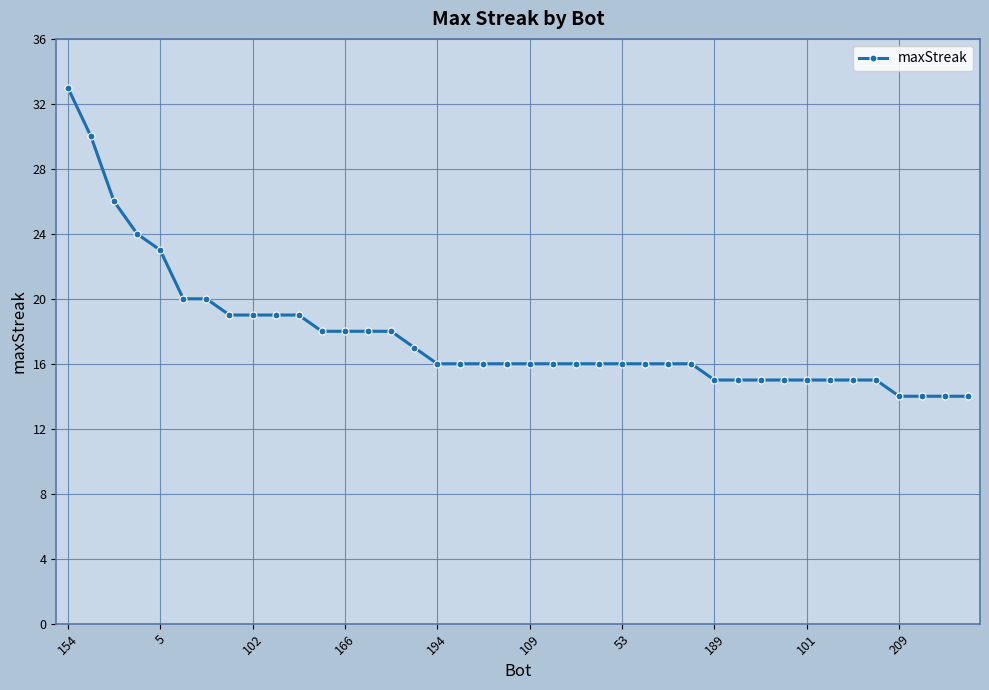

What is the value of the 31st point from the left?

15